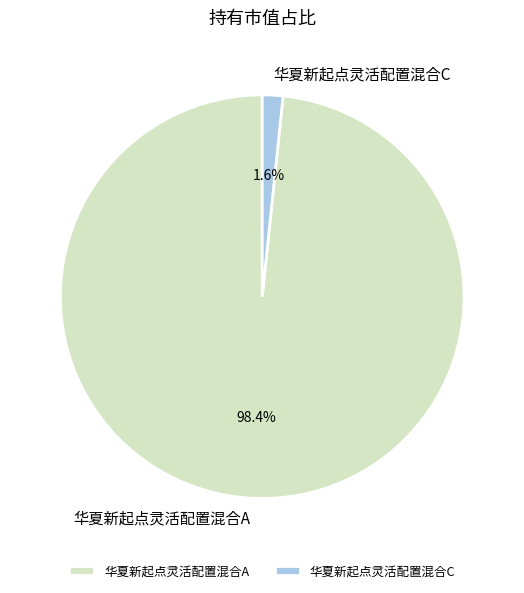

Which has a higher value, 华夏新起点灵活配置混合A or 华夏新起点灵活配置混合C?

华夏新起点灵活配置混合A